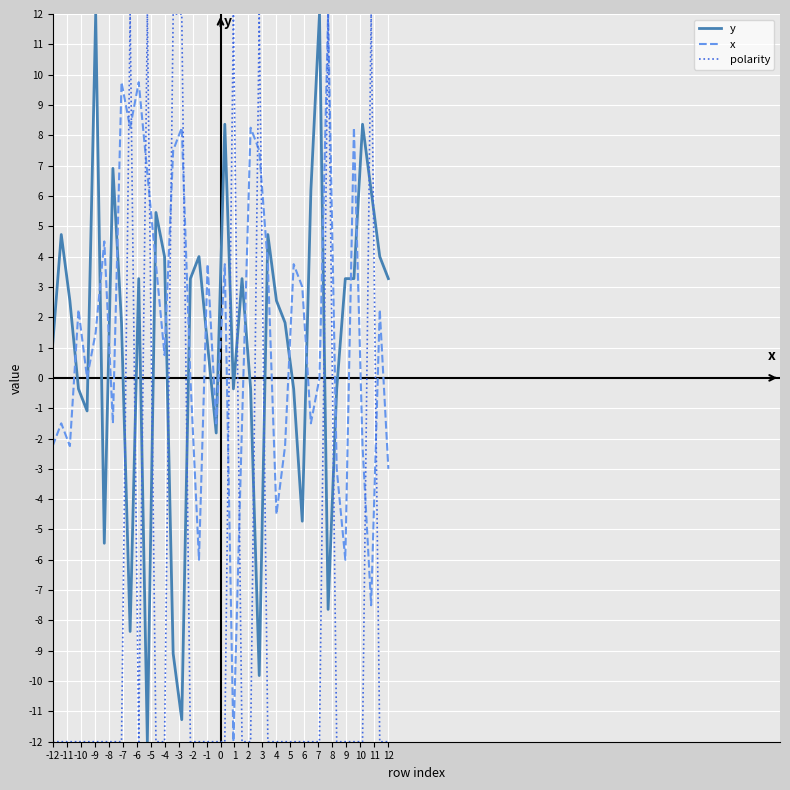

Which series ends up on top after the final intersection of y and polarity?

y